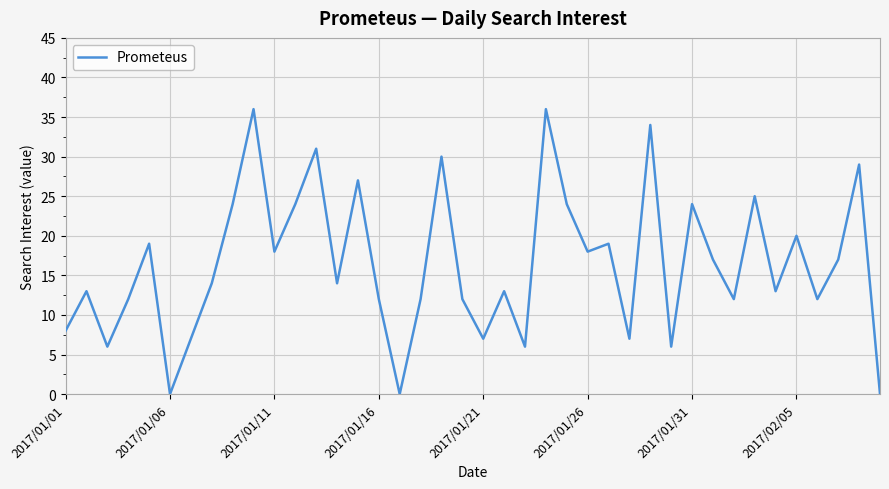

What is the maximum value shown in the chart?

36